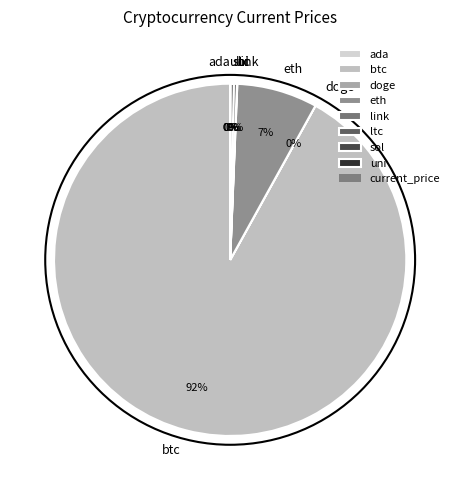

To the nearest percent, what percentage of the pie is eth?

7%